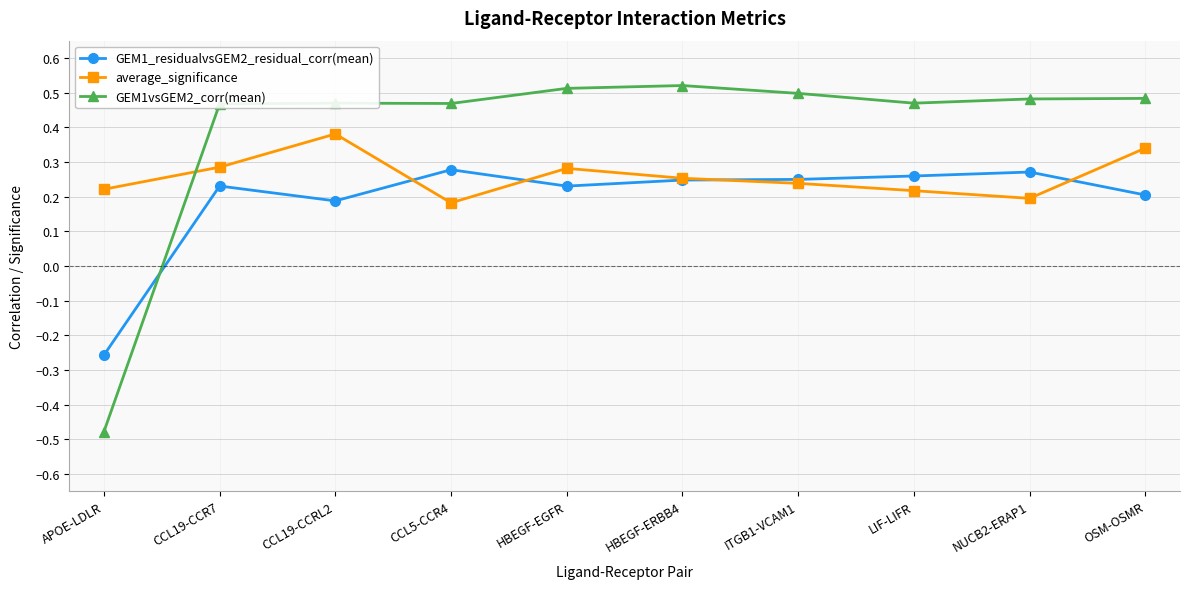

The GEM1_residualvsGEM2_residual_corr(mean) series shows 0.2 at HBEGF-EGFR. True or false?

True